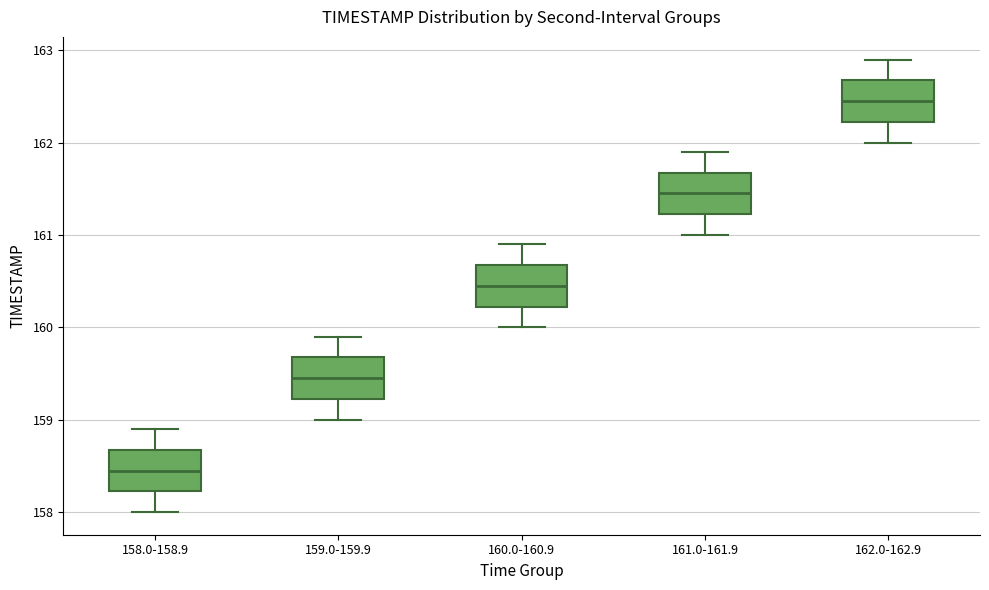

Which box has the highest median line?

162.0-162.9